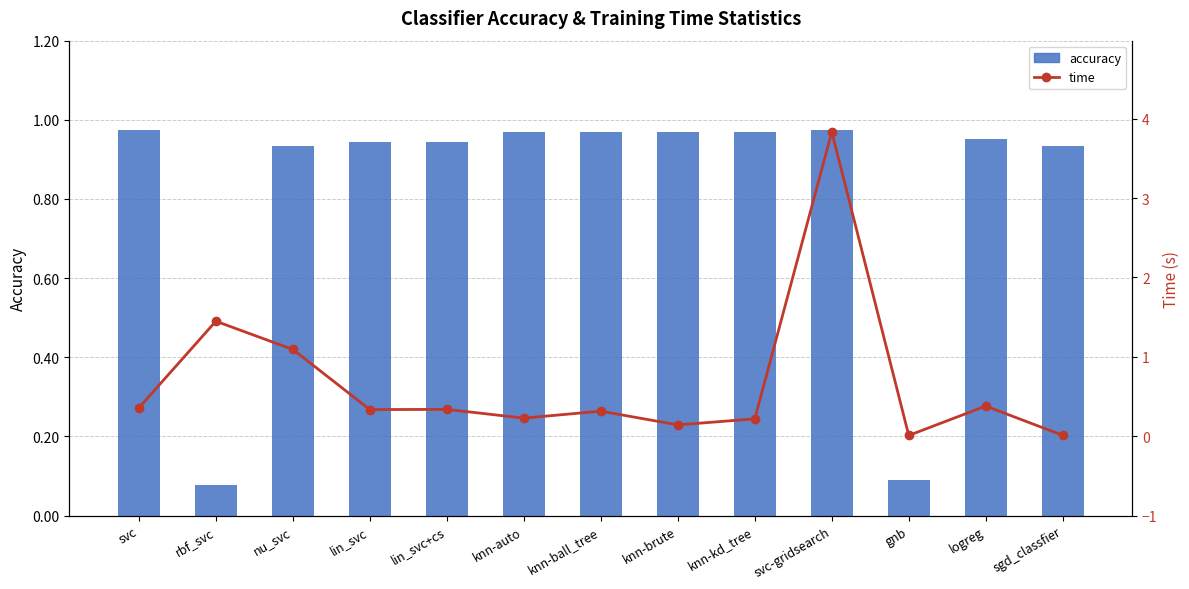

What is the value of the time bar at the 8th from the left?

0.1